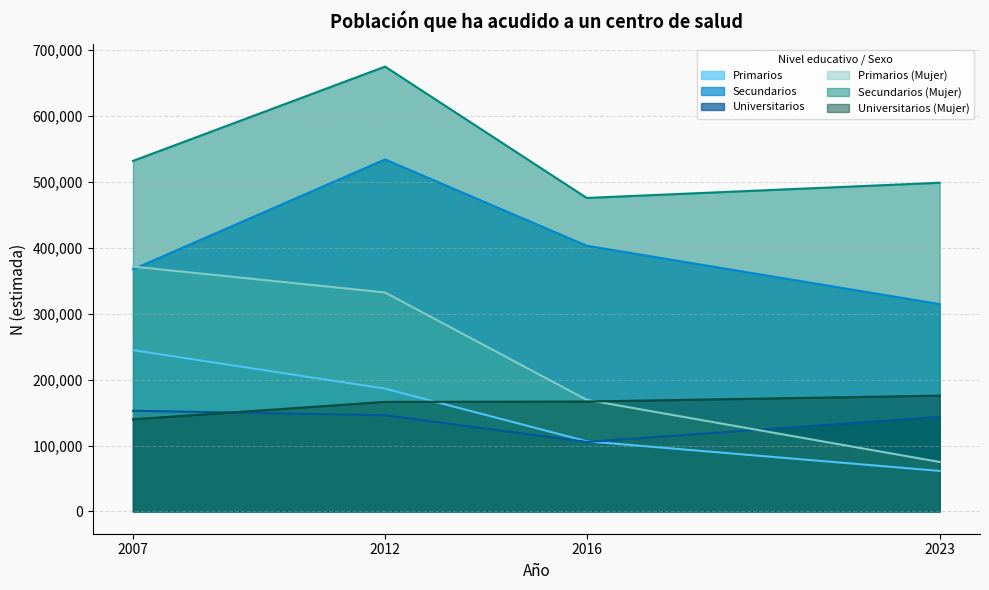

Which series has the widest spread of values?

Primarios (Mujer)